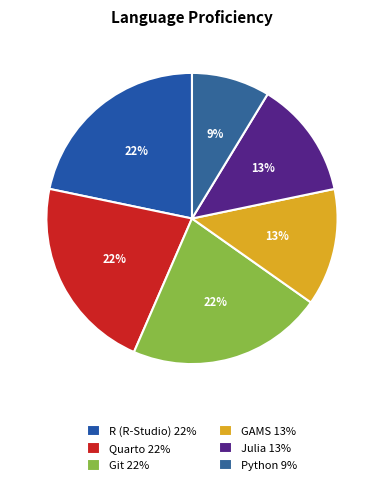

Rank the categories by value from highest to lowest.

R (R-Studio), Quarto, Git, GAMS, Julia, Python